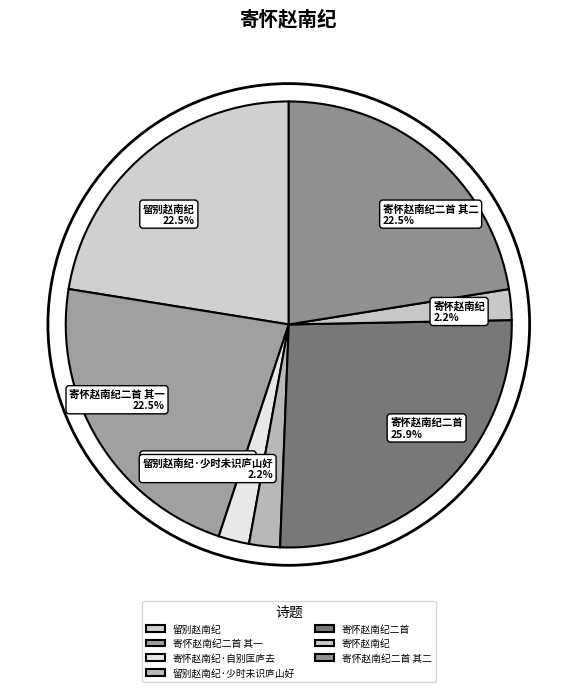

Is there any slice that represents more than half of the pie?

No